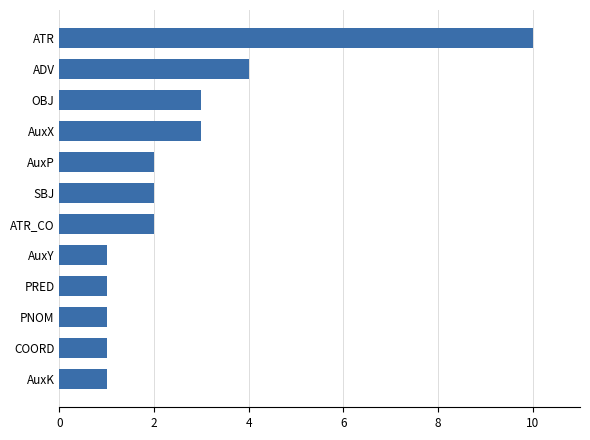

Approximately how many times larger is the value at PRED compared to COORD?

1.0